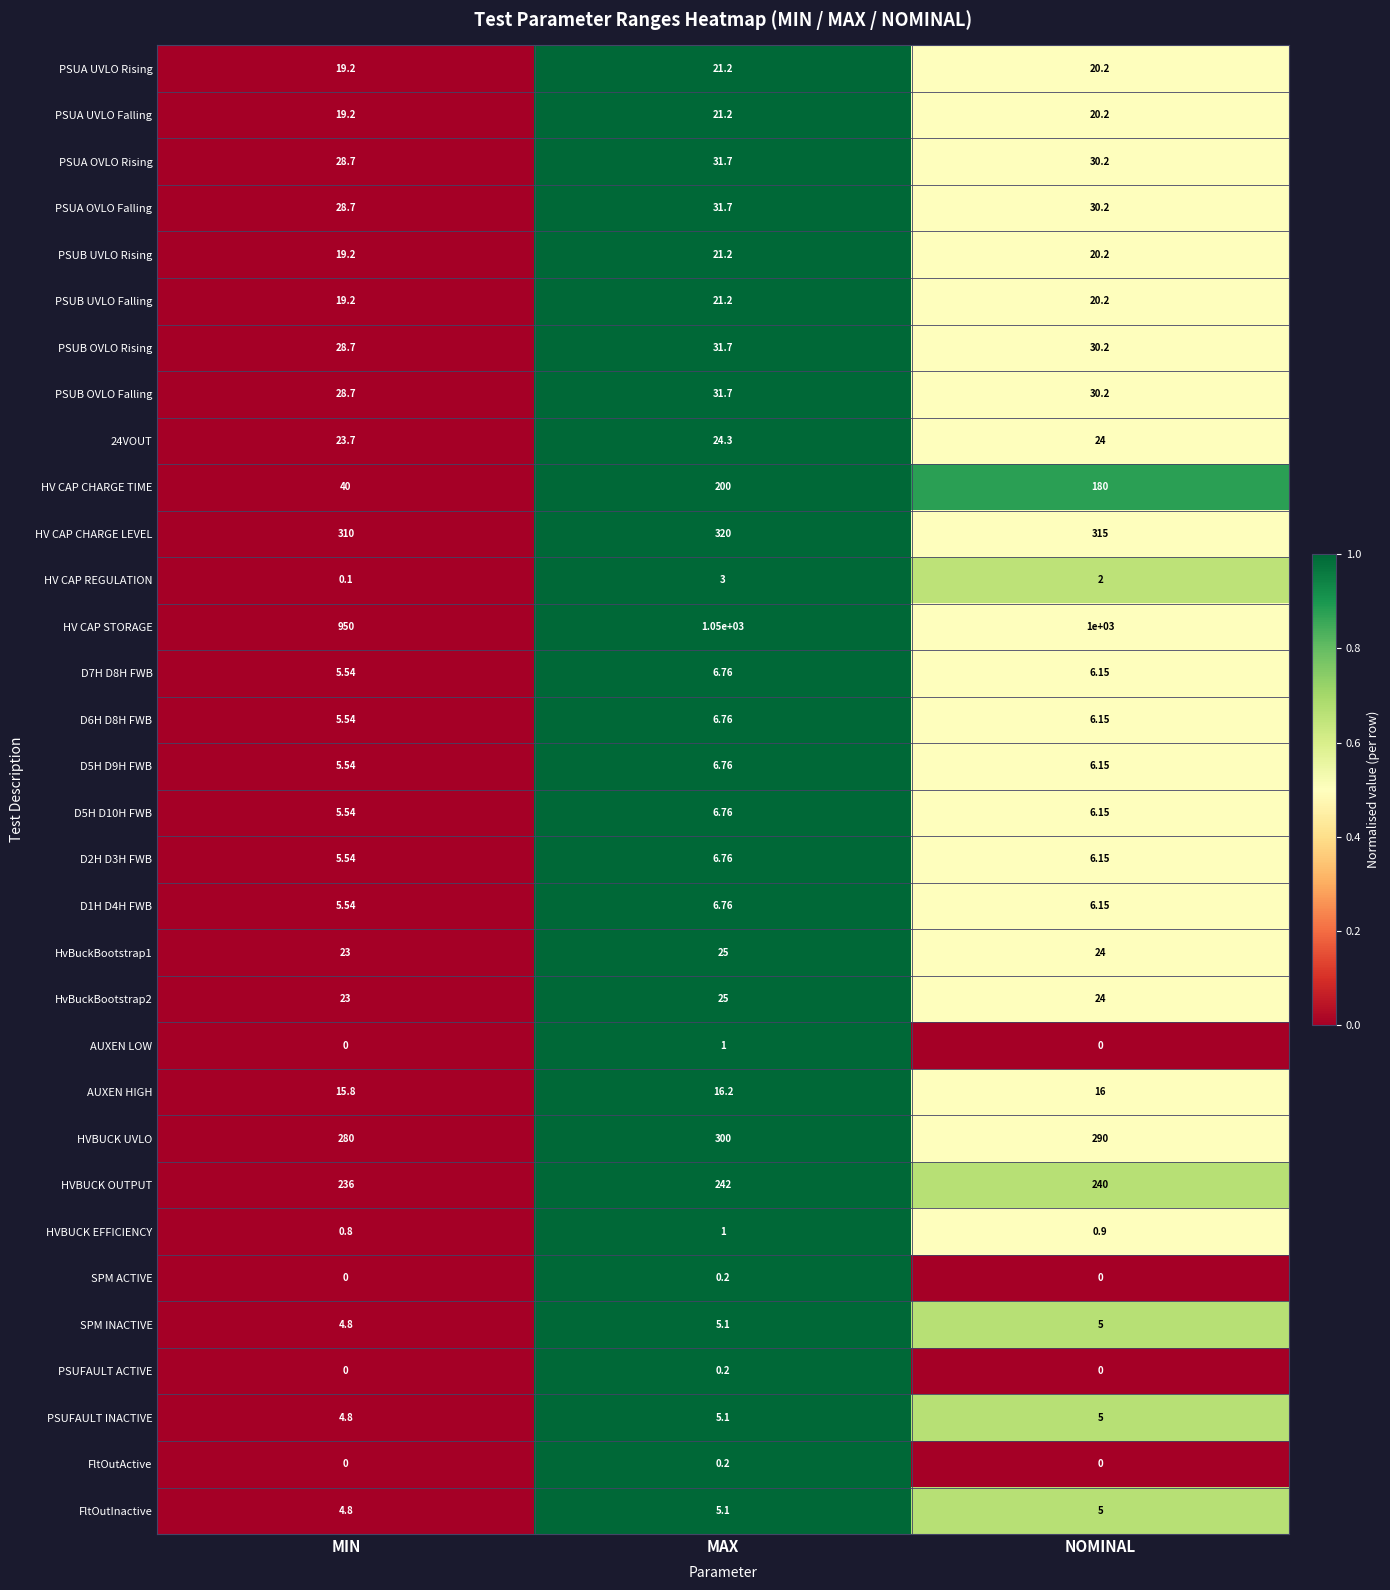

Which series has the largest range (max minus min)?

HV CAP CHARGE TIME